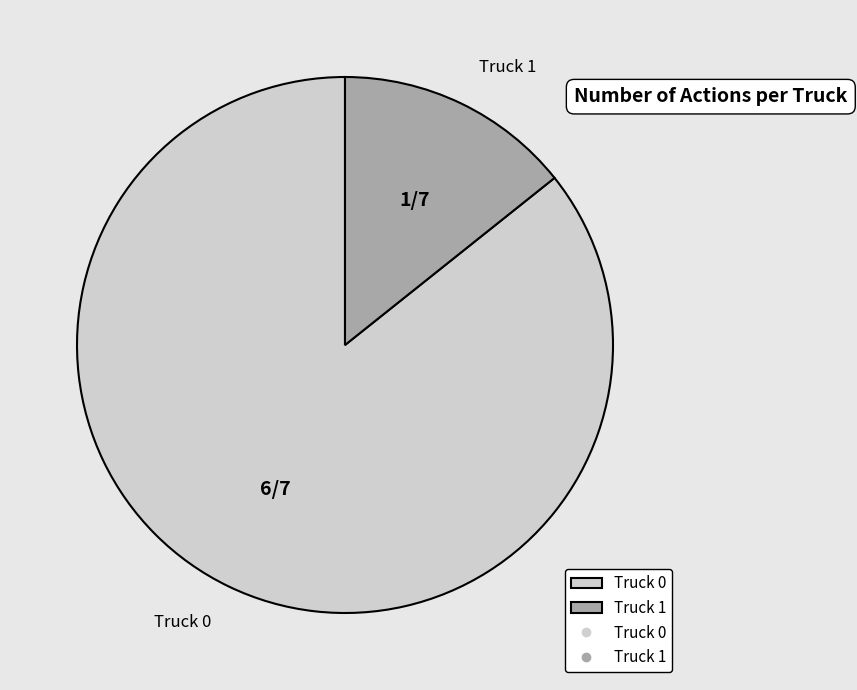

The Truck 0 slice represents 86% of the pie. True or false?

True